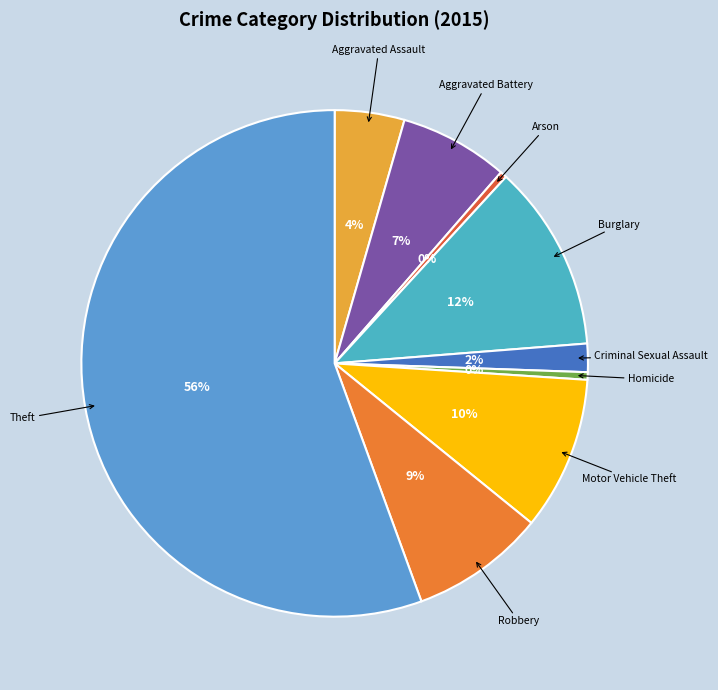

To the nearest percent, what is the combined percentage of Aggravated Battery and Theft?

63%